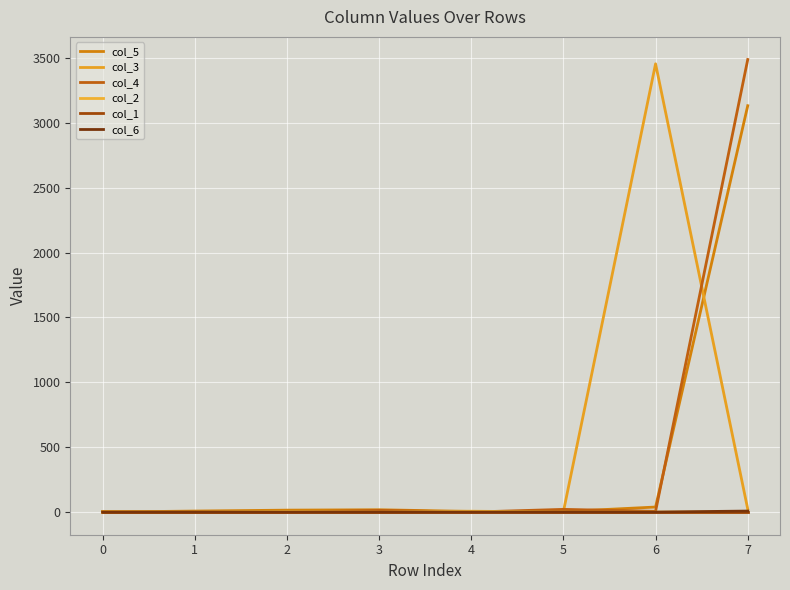

What is the maximum value shown in the chart?

3488